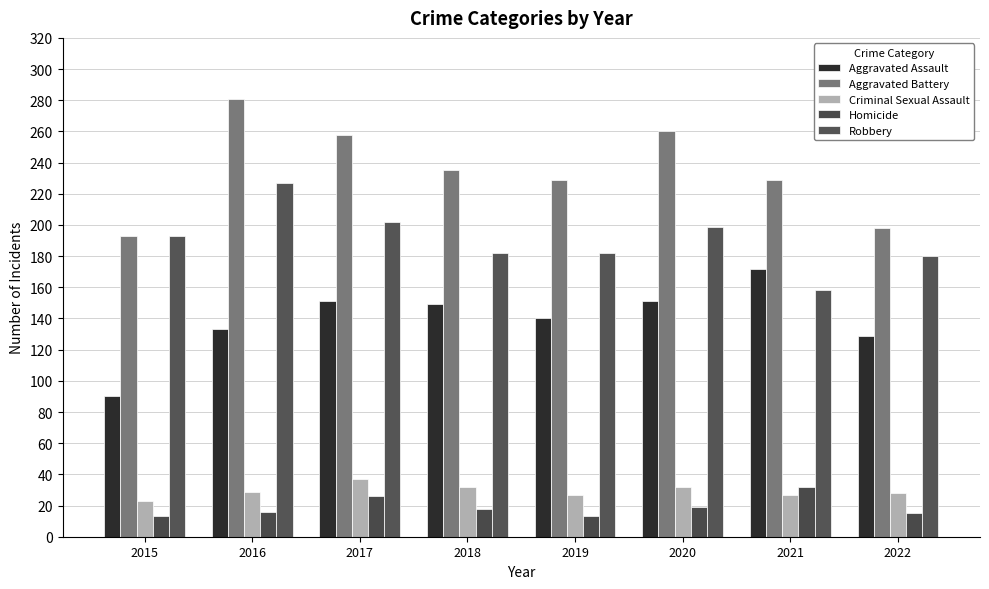

At which category does the chart reach its minimum across all series?

2015